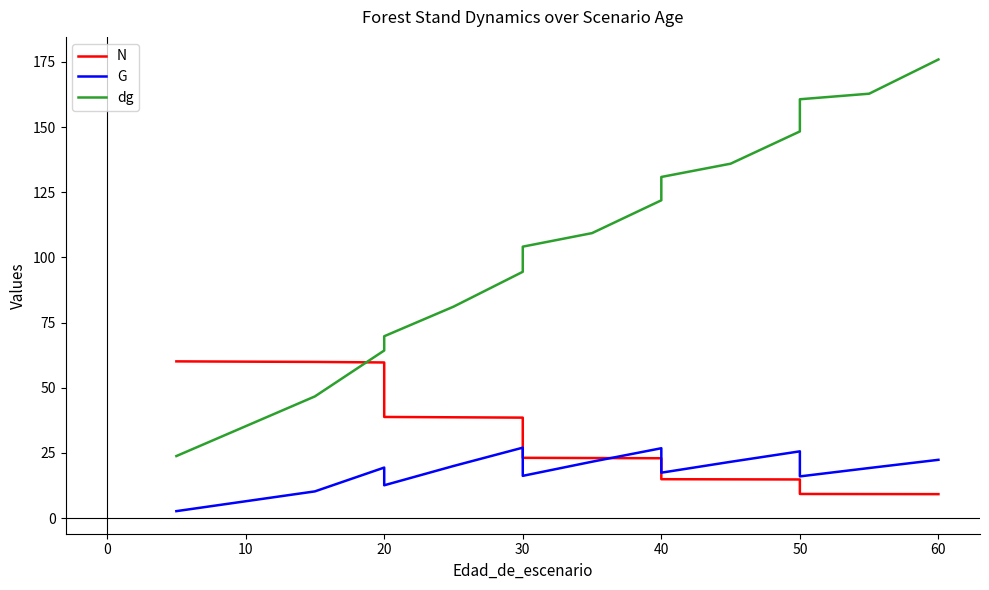

How many values in the dg series exceed 104?

9